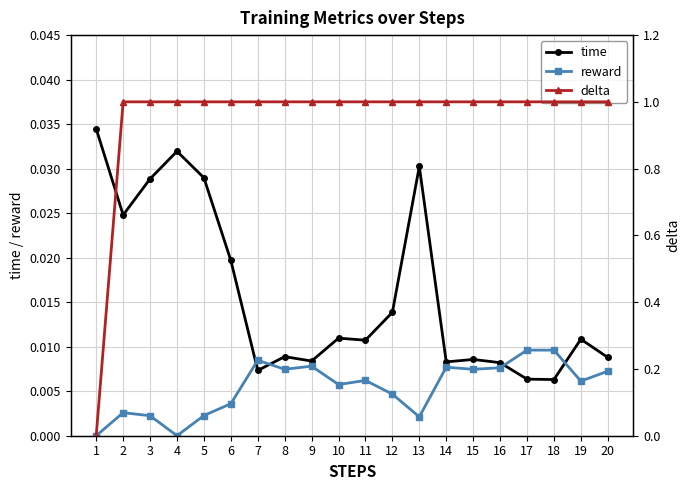

Rank the series at 5 from lowest to highest value.

reward, time, delta